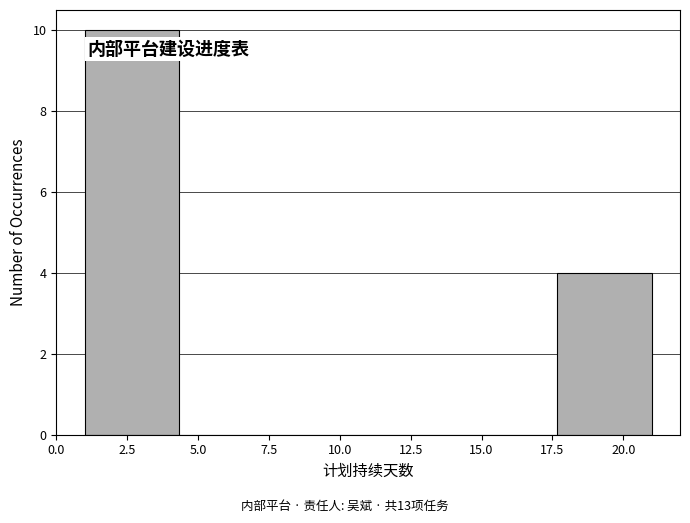

Over which range of the x-axis is the bar tallest?

1.0 to 4.5